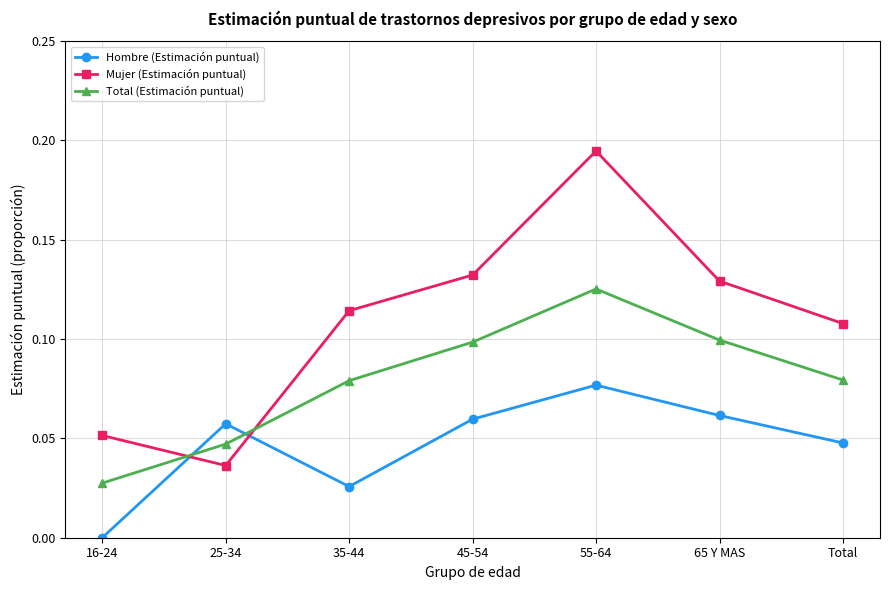

True or false: Total (Estimación puntual) has more than 2 points higher than both neighbors.

False